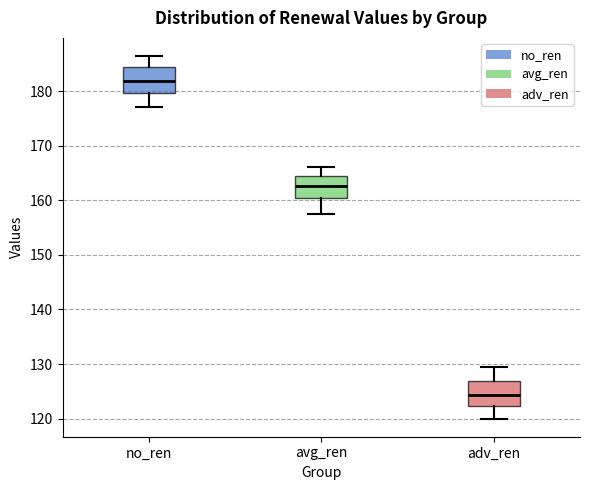

Reading left to right, read every box against the y-axis: the position of its median line, the range the box covers, and the ends of its whiskers. The values are not printed on the chart, so give them approximately, as read against the axis.

no_ren: median 182, box 180 to 184, whiskers 177 to 186
avg_ren: median 163, box 160 to 164, whiskers 158 to 166
adv_ren: median 124, box 122 to 127, whiskers 120 to 129